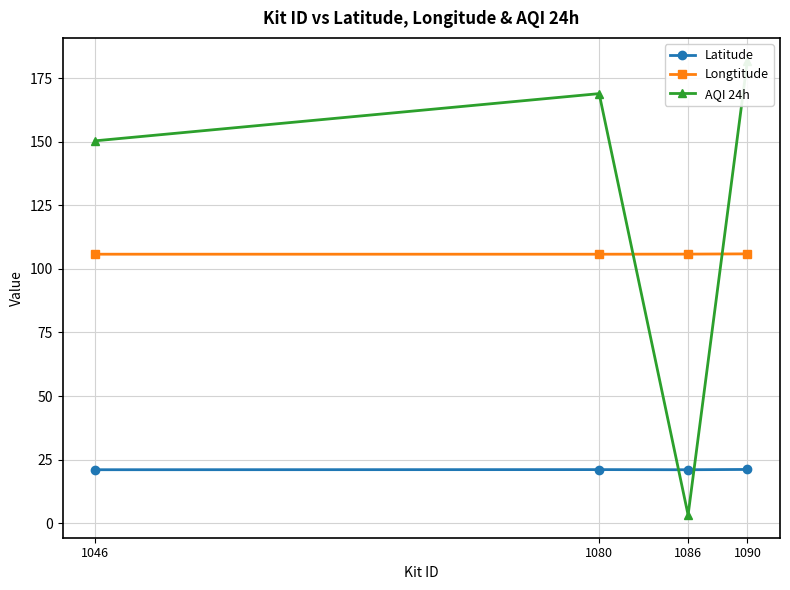

Between 1046 and 1080, which series saw the biggest shift?

AQI 24h